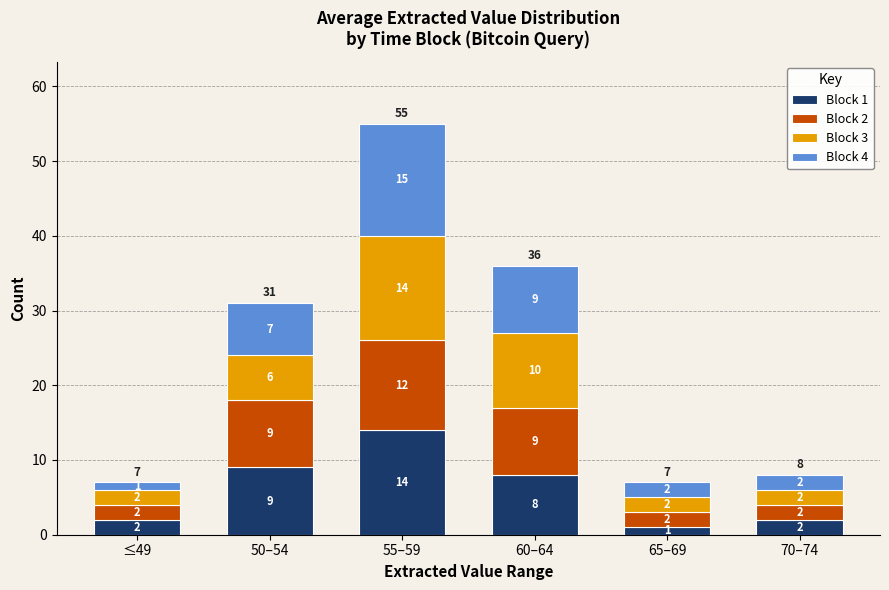

Reading left to right, transcribe the values for Block 1.

≤49=2	50–54=9	55–59=14	60–64=8	65–69=1	70–74=2